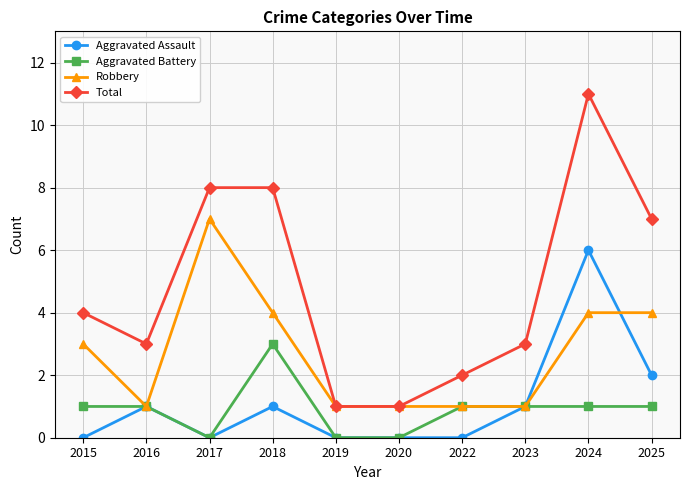

The Aggravated Battery series shows 1 at 2022. True or false?

True